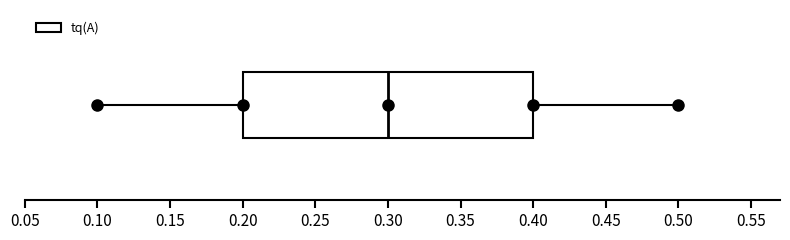

Read this box plot against the x-axis: the position of the median line, the range covered by the box, and the ends of both whiskers. The values are not printed on the chart, so give them approximately, as read against the axis.

median 0.3, box 0.2 to 0.4, whiskers 0.1 to 0.5